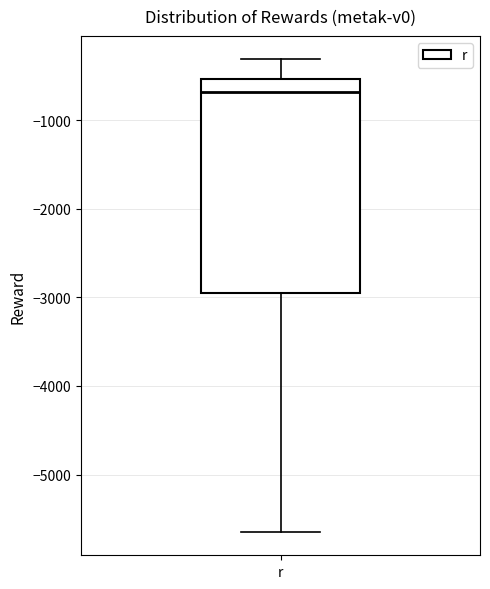

Transcribe this box plot: give where the median line is, the range the box spans, and where the two whiskers end, as read against the y-axis. The values are not printed on the chart, so give them approximately, as read against the axis.

median -700, box -2900 to -500, whiskers -5600 to -300